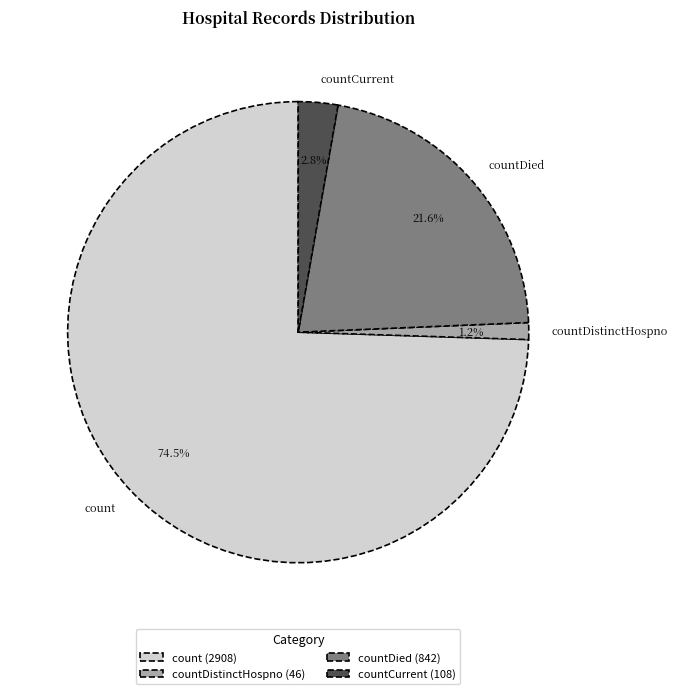

To the nearest percent, what is the difference between the largest and smallest slice percentages?

73%